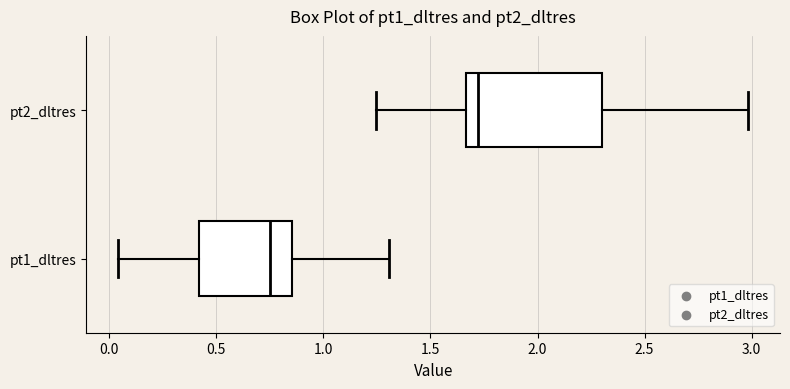

Comparing the boxes themselves (not the whiskers), which one is the widest?

pt2_dltres